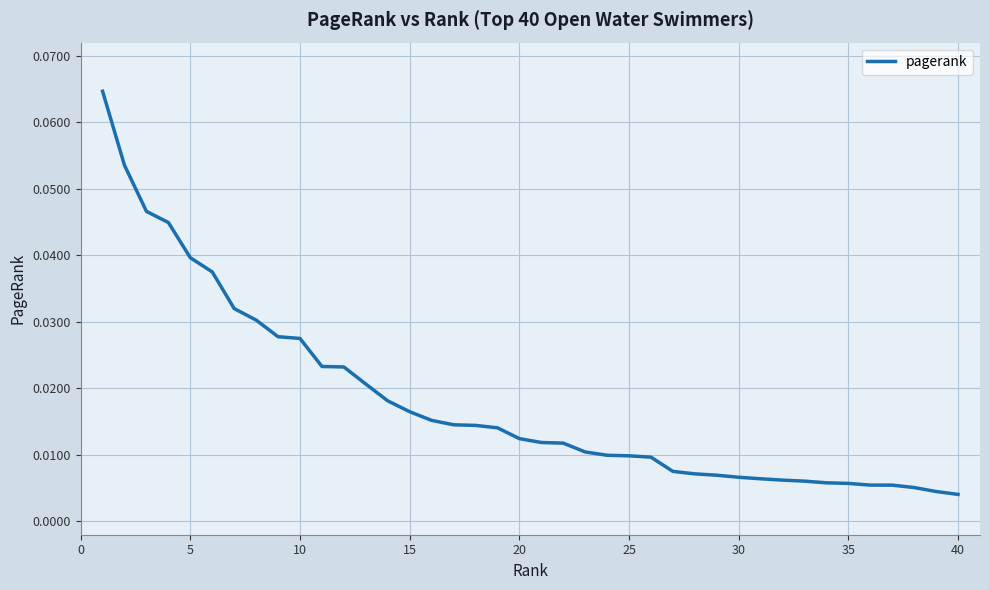

How many lines are shown in the chart?

1